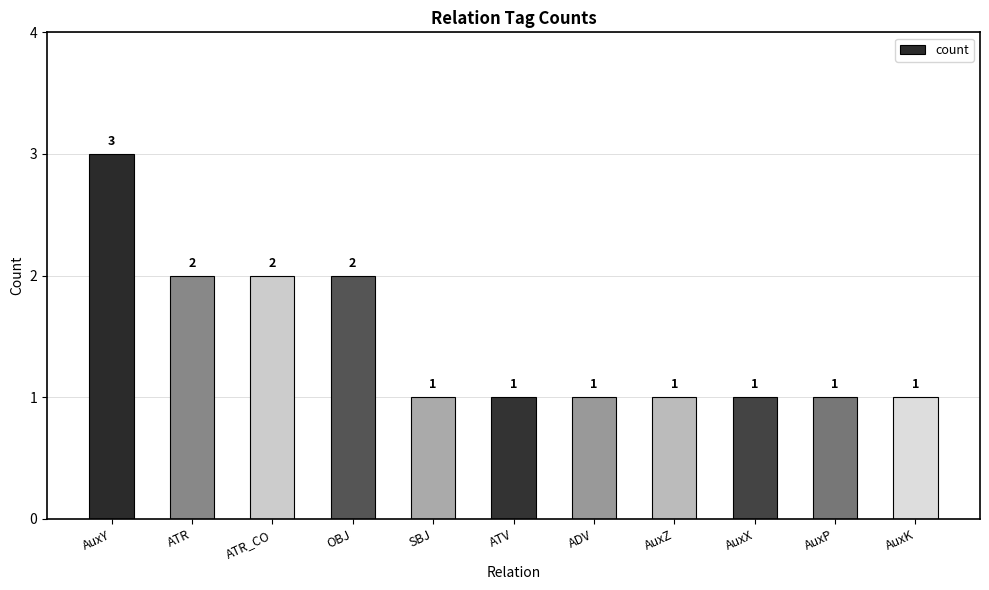

What is the sum of all values?

16